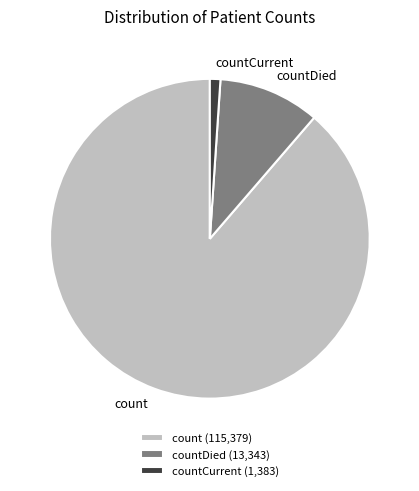

Which slice represents more than half of the pie?

count